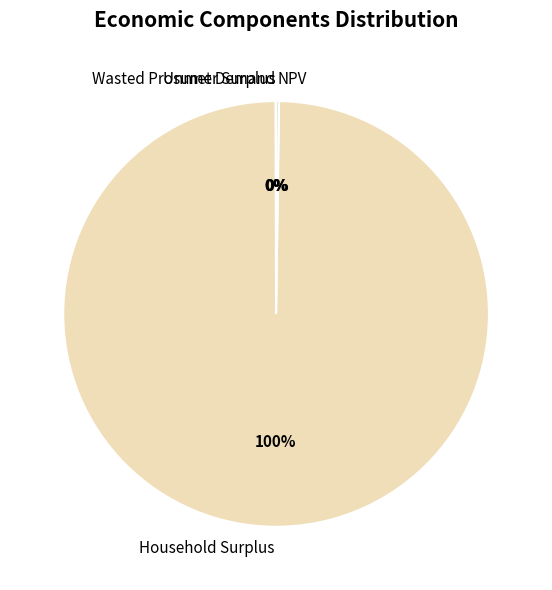

The Household Surplus slice represents 88% of the pie. True or false?

False